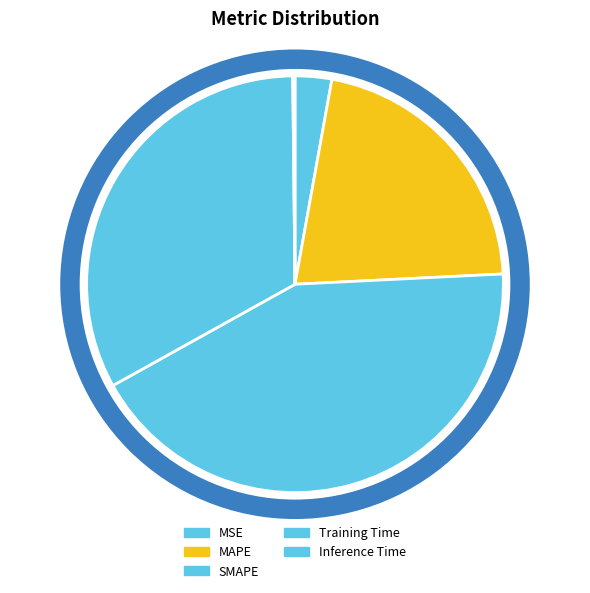

To the nearest percent, what is the difference between the Inference Time and Training Time slice percentages?

33%